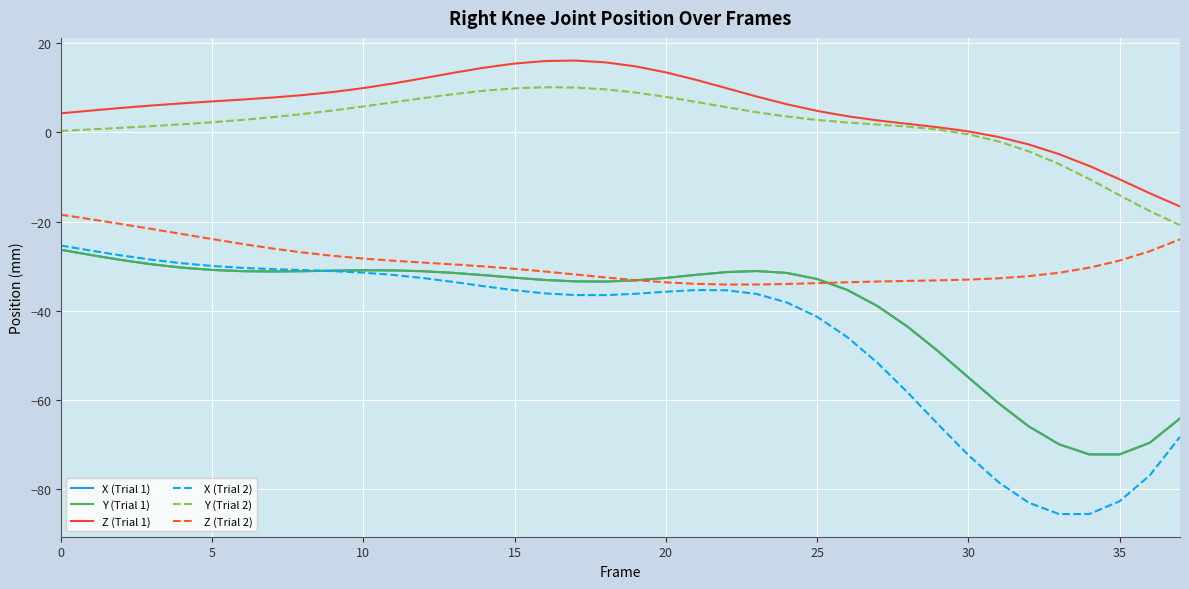

Reading right to left, what are all the values shown in this chart?

X (Trial 1): -64.2	-69.7	-72.3	-72.3	-70.0	-66.0	-60.8	-55.0	-49.1	-43.6	-39.0	-35.4	-32.9	-31.5	-31.1	-31.4	-32.0	-32.7	-33.2	-33.5	-33.4	-33.1	-32.6	-32.0	-31.5	-31.2	-31.0	-30.9	-31.0	-31.1	-31.2	-31.1	-30.9	-30.3	-29.6	-28.6	-27.5	-26.3
Y (Trial 1): -64.2	-69.7	-72.3	-72.3	-70.0	-66.0	-60.8	-55.0	-49.1	-43.6	-39.0	-35.4	-32.9	-31.5	-31.1	-31.4	-32.0	-32.7	-33.2	-33.5	-33.4	-33.1	-32.6	-32.0	-31.5	-31.2	-31.0	-30.9	-31.0	-31.1	-31.2	-31.1	-30.9	-30.3	-29.6	-28.6	-27.5	-26.3
Z (Trial 1): -16.6	-13.6	-10.5	-7.5	-4.9	-2.7	-1.0	0.2	1.2	1.9	2.7	3.6	4.8	6.3	8.1	9.9	11.8	13.5	14.8	15.7	16.1	16.0	15.5	14.5	13.4	12.2	11.0	10.0	9.1	8.4	7.8	7.4	7.0	6.5	6.0	5.5	4.9	4.3
X (Trial 2): -68.3	-77.0	-82.8	-85.7	-85.7	-83.1	-78.5	-72.4	-65.5	-58.4	-51.7	-45.9	-41.4	-38.2	-36.2	-35.4	-35.4	-35.8	-36.2	-36.5	-36.5	-36.1	-35.4	-34.5	-33.6	-32.7	-32.0	-31.5	-31.1	-30.9	-30.7	-30.4	-30.0	-29.4	-28.6	-27.6	-26.5	-25.4
Y (Trial 2): -20.8	-17.7	-14.1	-10.5	-7.1	-4.2	-2.0	-0.4	0.6	1.3	1.8	2.2	2.8	3.6	4.5	5.7	6.9	8.0	9.0	9.7	10.1	10.1	9.9	9.4	8.6	7.7	6.8	5.8	4.9	4.1	3.4	2.8	2.3	1.8	1.4	1.0	0.7	0.3
Z (Trial 2): -24.0	-26.7	-28.8	-30.4	-31.5	-32.3	-32.7	-33.0	-33.2	-33.3	-33.5	-33.6	-33.8	-34.0	-34.1	-34.1	-34.0	-33.6	-33.2	-32.5	-31.9	-31.2	-30.6	-30.1	-29.6	-29.2	-28.8	-28.3	-27.7	-27.0	-26.1	-25.0	-23.9	-22.8	-21.7	-20.6	-19.5	-18.5